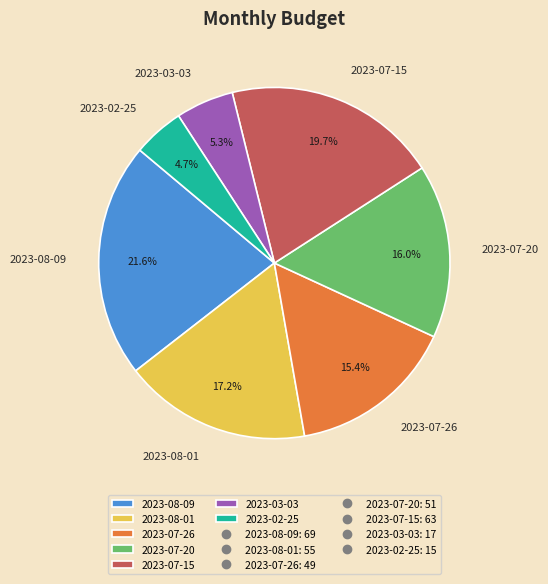

Which slice is the largest?

2023-08-09